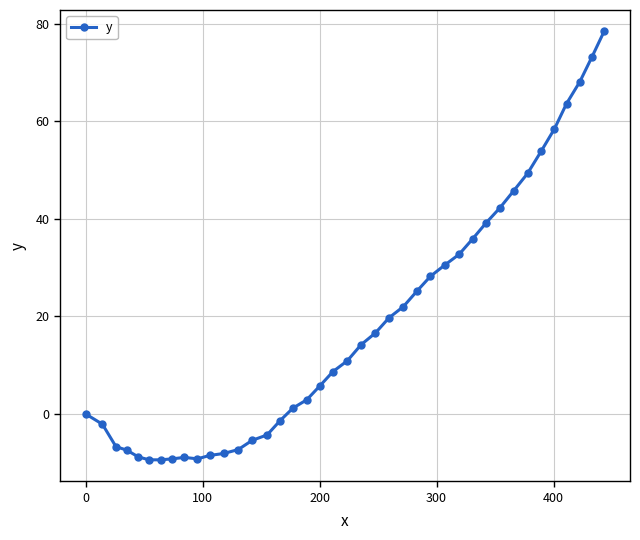

What is the smallest value displayed?

-9.4